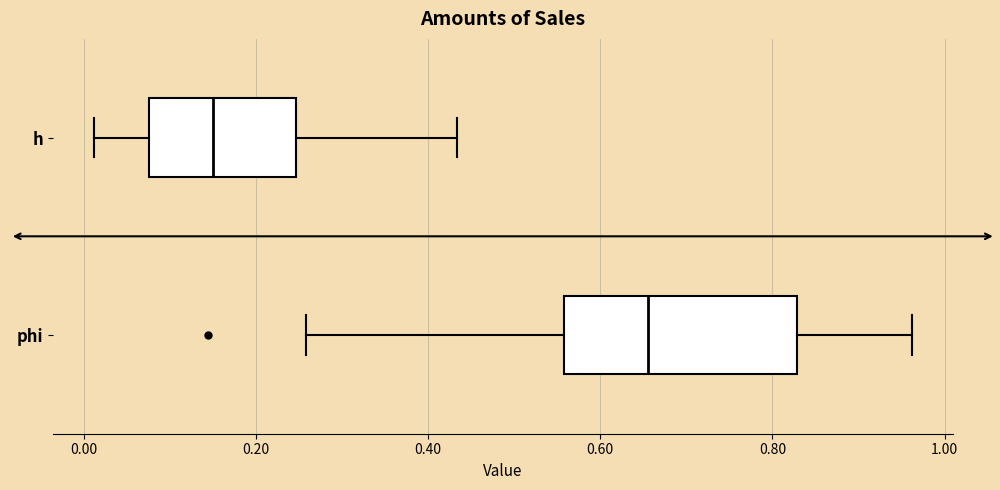

Reading bottom to top, transcribe this box plot: for each box, give where its median line is, the range the box spans, and where its two whiskers end, as read against the x-axis. The values are not printed on the chart, so give them approximately, as read against the axis.

phi: median 0.66, box 0.56 to 0.82, whiskers 0.26 to 0.96
h: median 0.14, box 0.08 to 0.24, whiskers 0.02 to 0.44